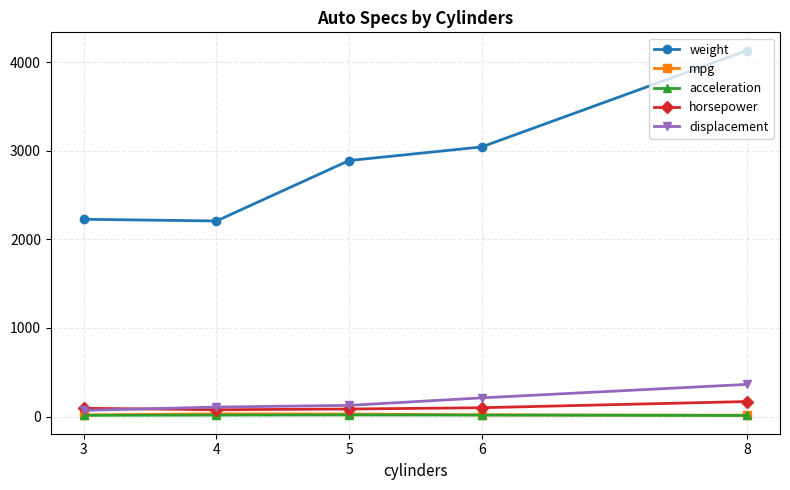

What is the highest value of the acceleration series?

17.9